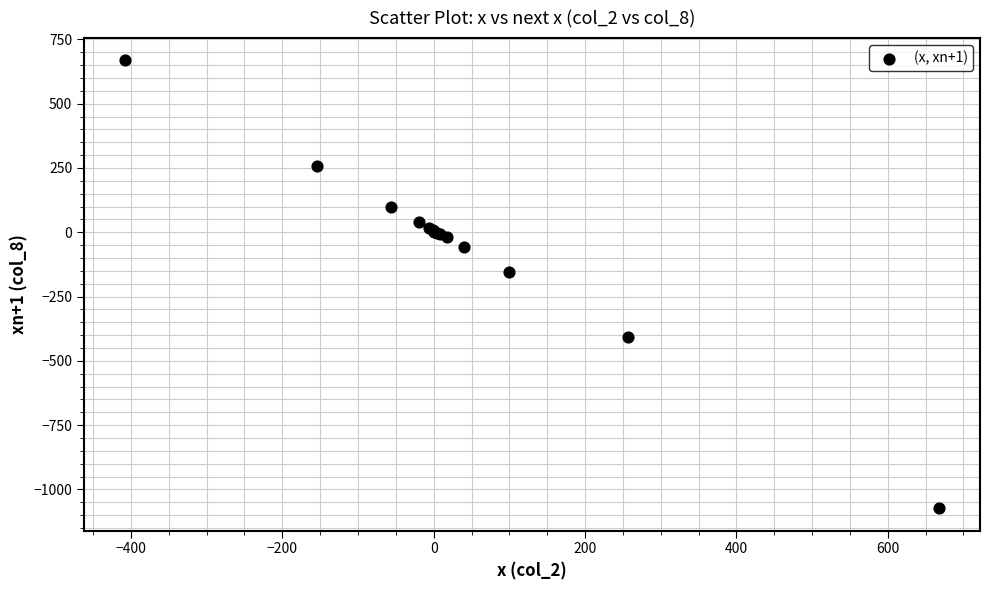

What Y value in the scatter plot is closest to -202?

-154